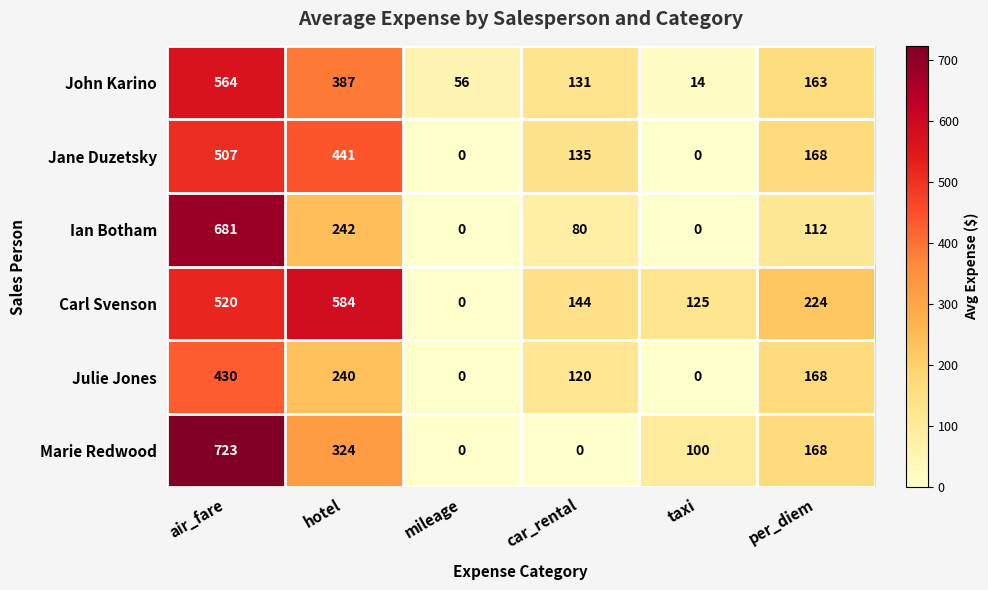

Is it true that Marie Redwood equals 1144 at air_fare?

False